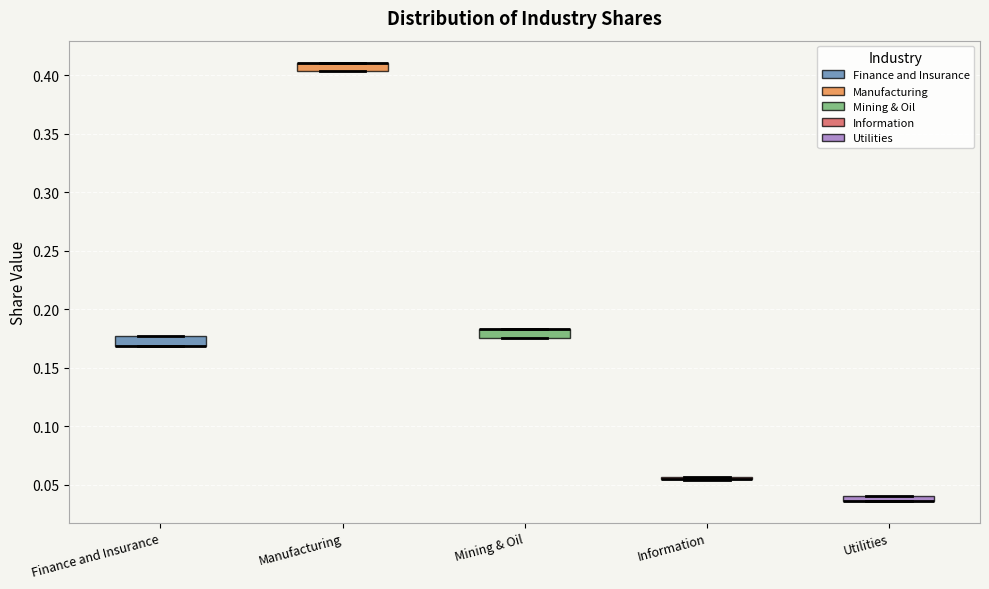

Where is the upper edge of the box for Mining & Oil on the y-axis? The values are not printed on the chart, so give them approximately, as read against the axis.

0.185